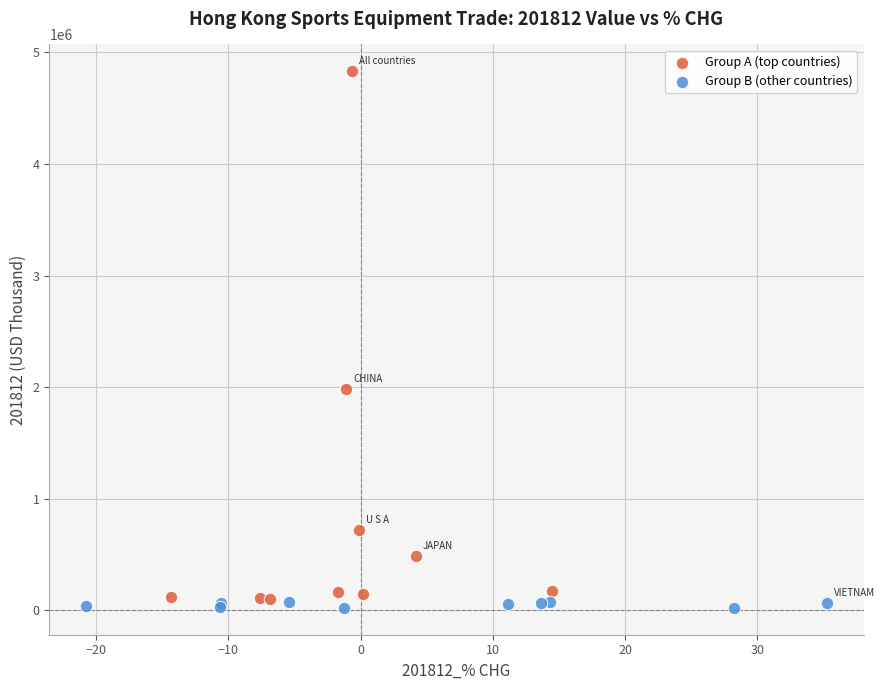

Which series has the widest spread of Y values?

Group A (top countries)